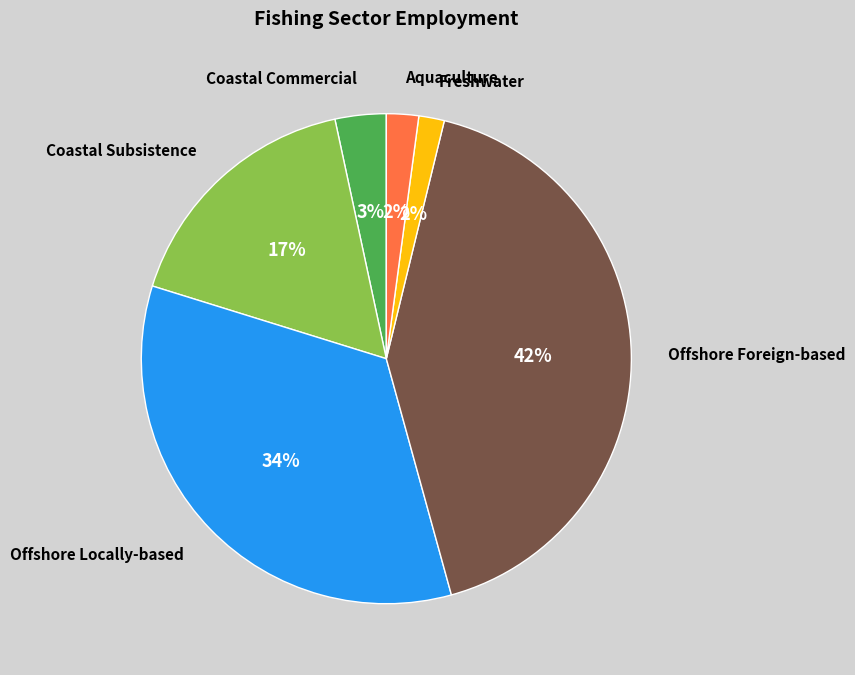

The Aquaculture slice represents 10% of the pie. True or false?

False